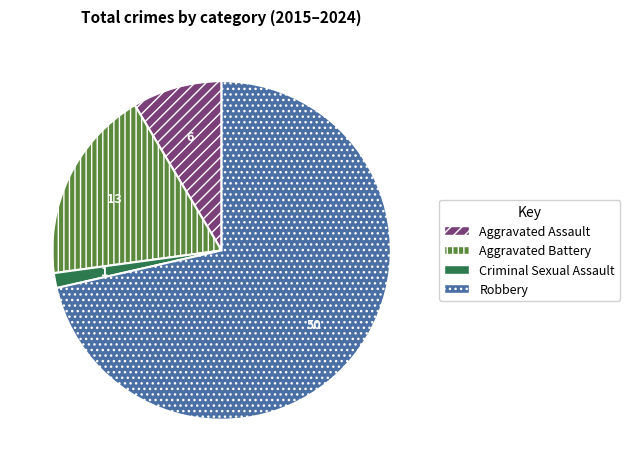

What is the smallest slice in the pie chart?

Criminal Sexual Assault